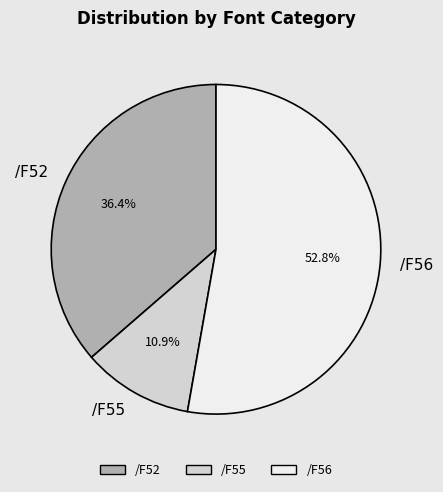

Count the number of slices in the pie.

3